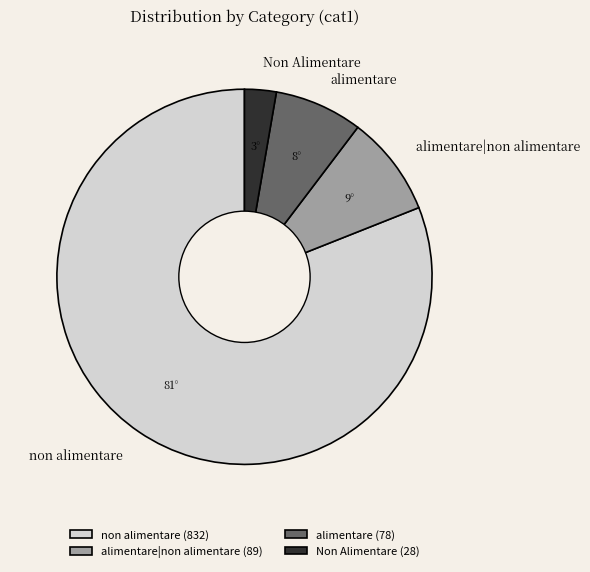

Combined, do alimentare and non alimentare account for over 50%?

Yes